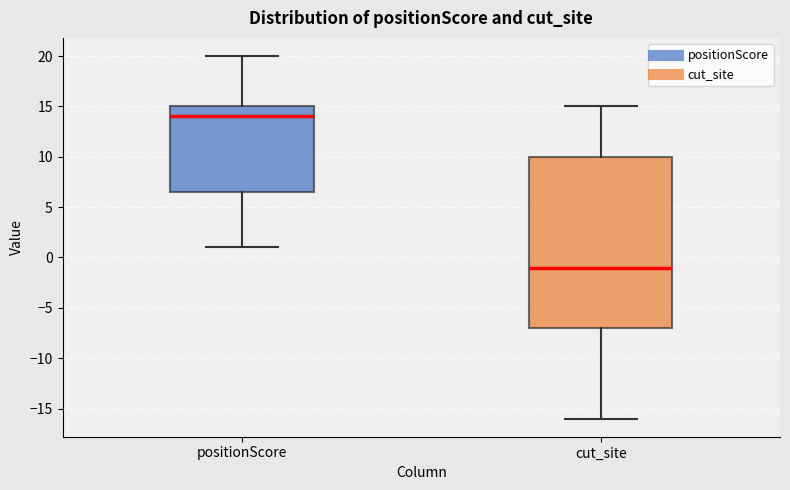

Which box is the tallest, from its lower edge to its upper edge?

cut_site